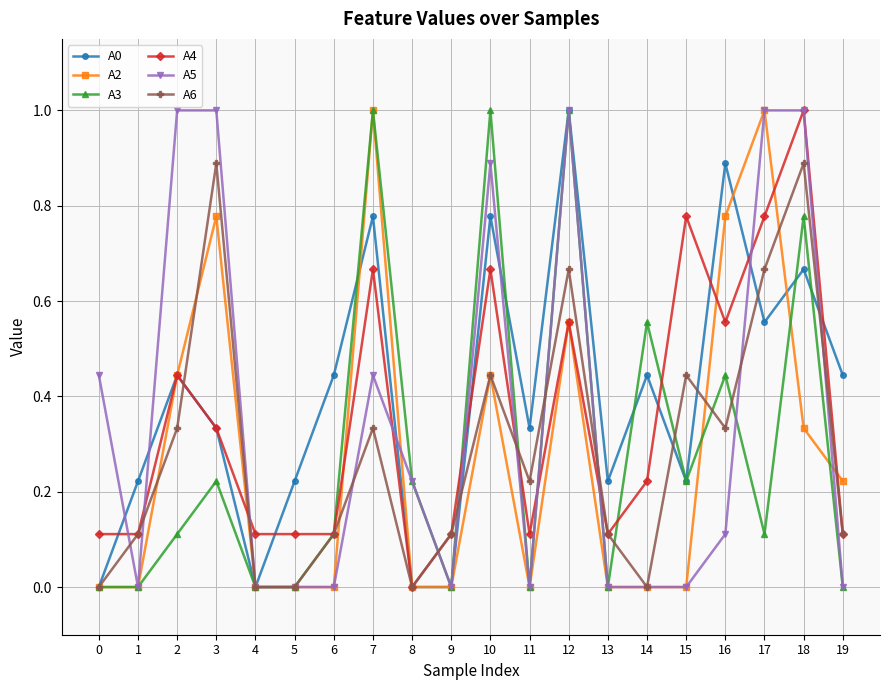

Is the value of A0 at 5 greater than the value of A5 at 14?

Yes